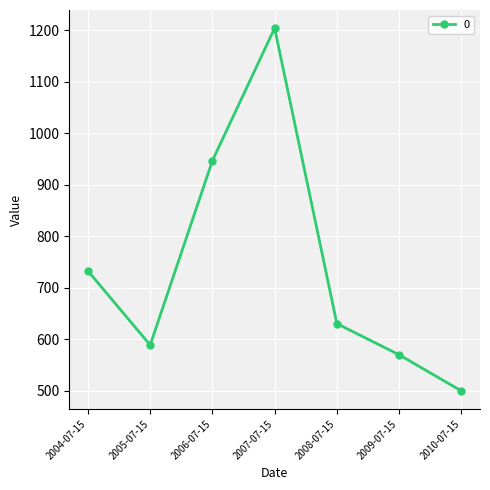

True or false: the data shows 1203.6 at 2007-07-15.

True